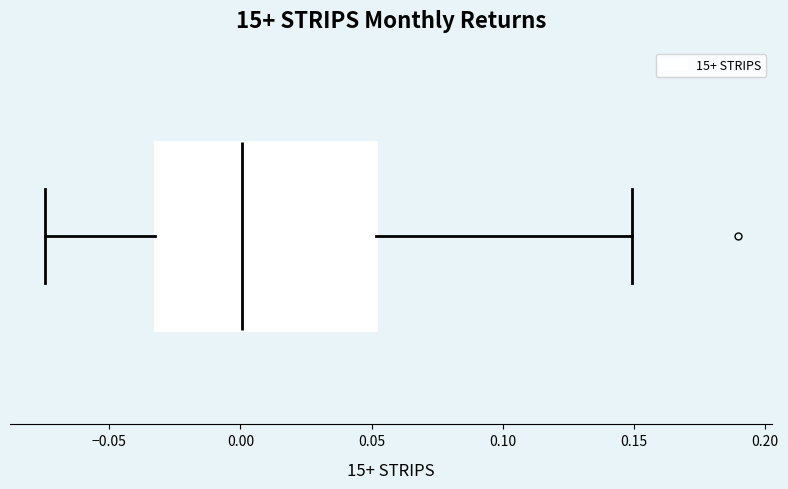

Read this box plot against the x-axis: the position of the median line, the range covered by the box, and the ends of both whiskers. The values are not printed on the chart, so give them approximately, as read against the axis.

median 0.000, box -0.035 to 0.050, whiskers -0.075 to 0.150